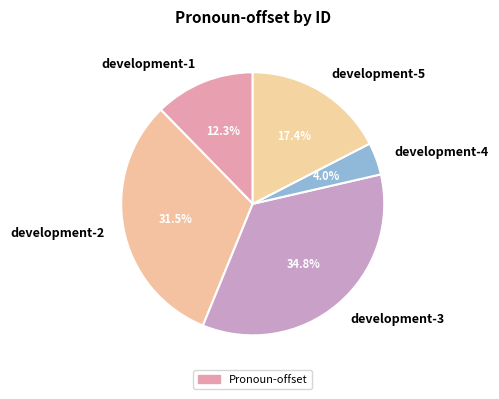

To the nearest percent, what percentage of the pie is development-5?

17%